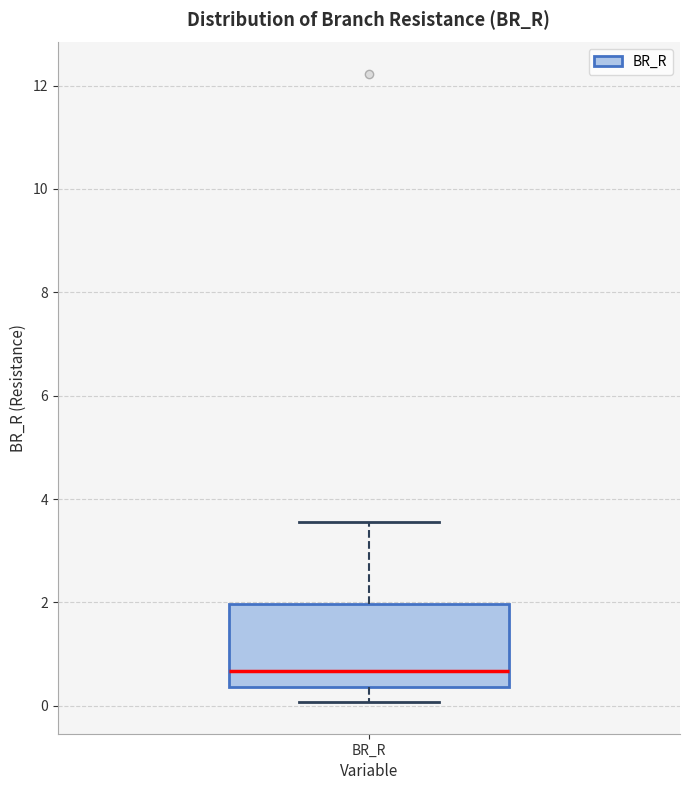

Where does the lower whisker of the box for BR_R end on the y-axis? The values are not printed on the chart, so give them approximately, as read against the axis.

0.0